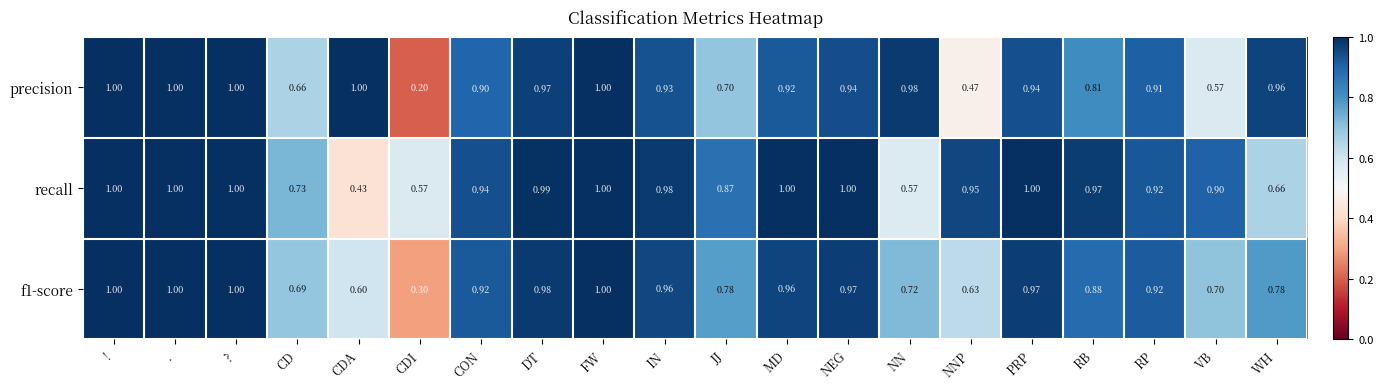

What is the greatest value displayed?

1.0